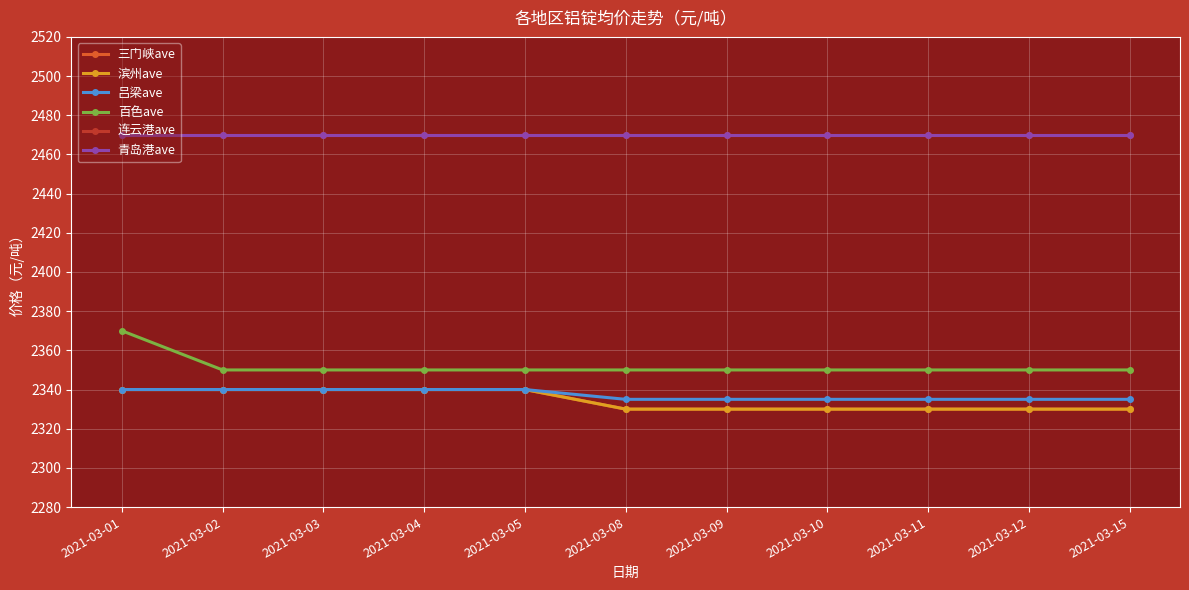

Does the chart have visible grid lines?

Yes